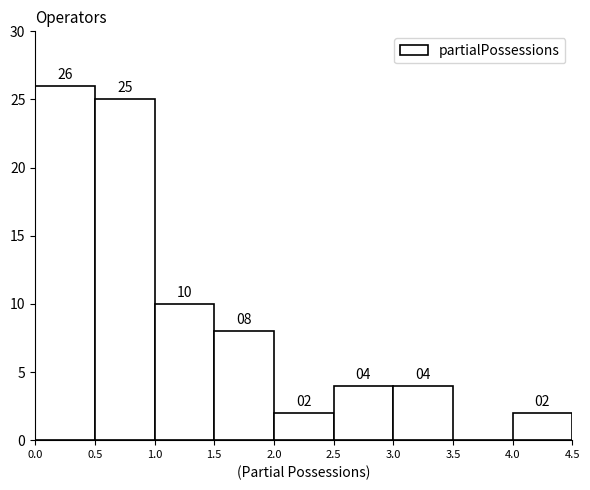

Over which range of the x-axis is the bar tallest?

0.0 to 0.5